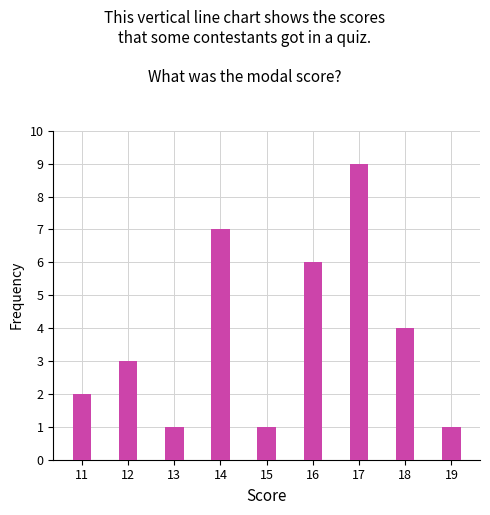

Reading left to right, transcribe all the data shown in this chart.

2	3	1	7	1	6	9	4	1